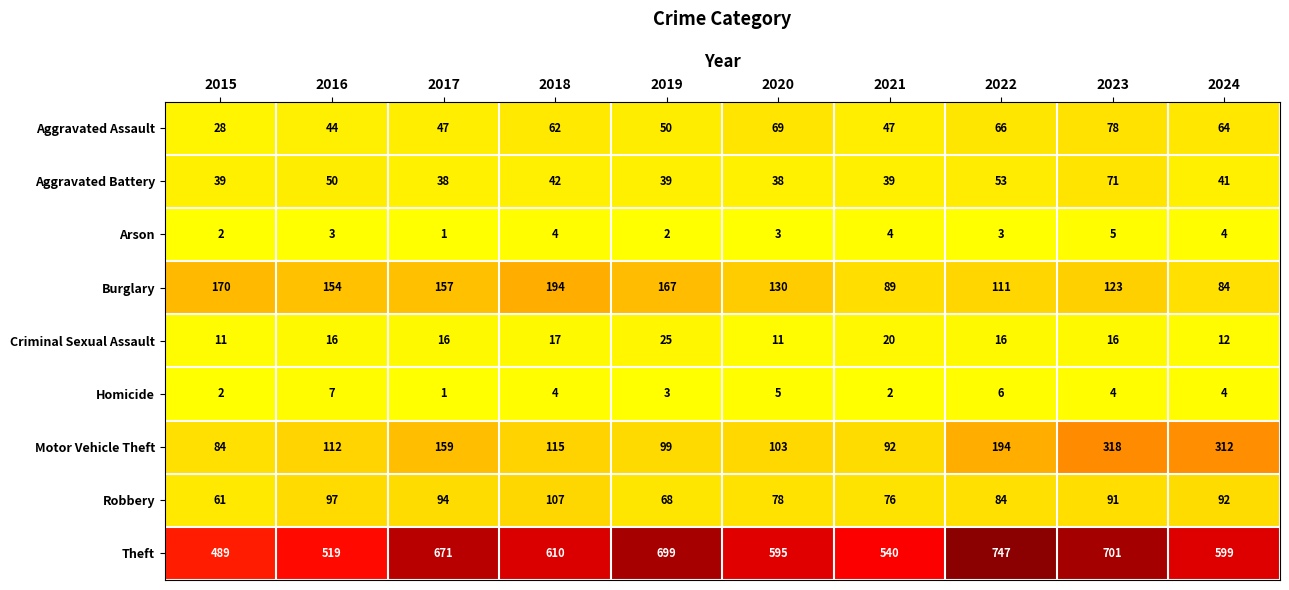

How many data points does each series have?

10